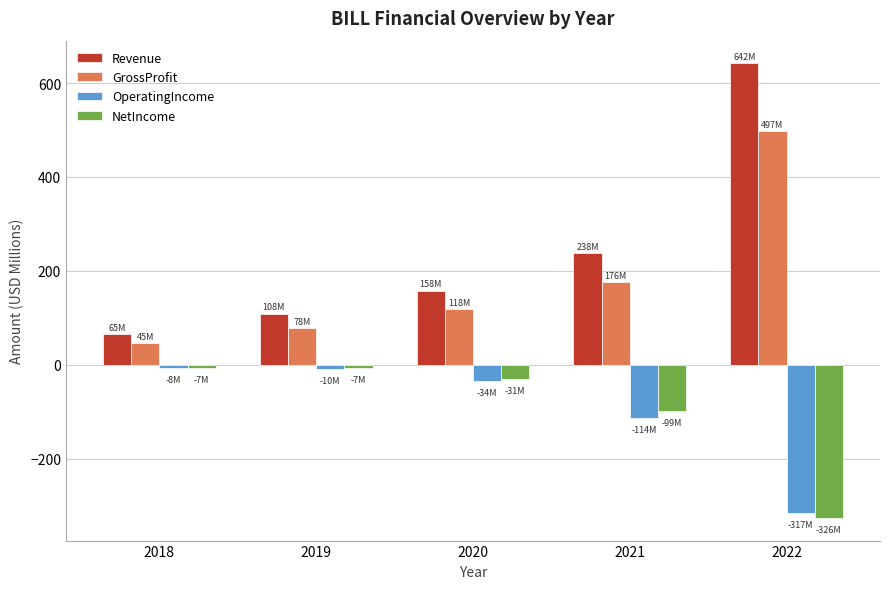

What is the difference between the maximum and minimum values in the GrossProfit series?

451.5